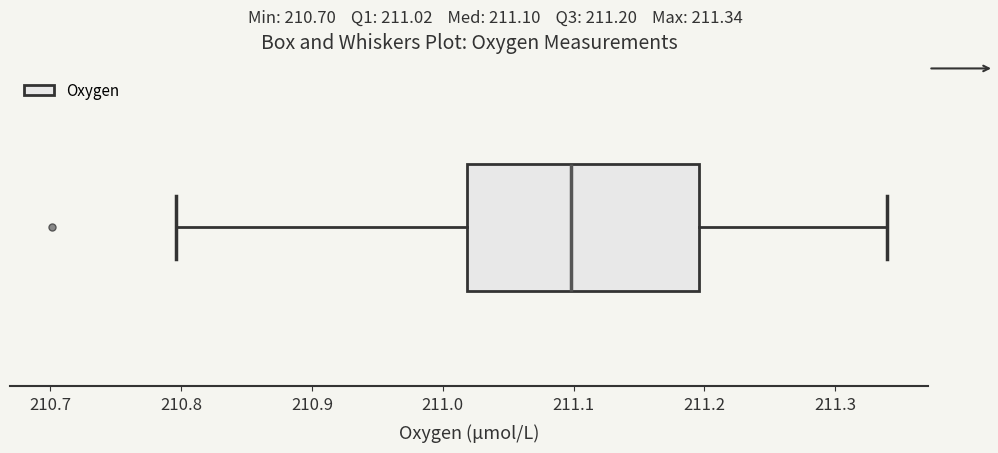

Read this box plot against the x-axis: the position of the median line, the range covered by the box, and the ends of both whiskers. The values are not printed on the chart, so give them approximately, as read against the axis.

median 211.10, box 211.02 to 211.20, whiskers 210.80 to 211.34